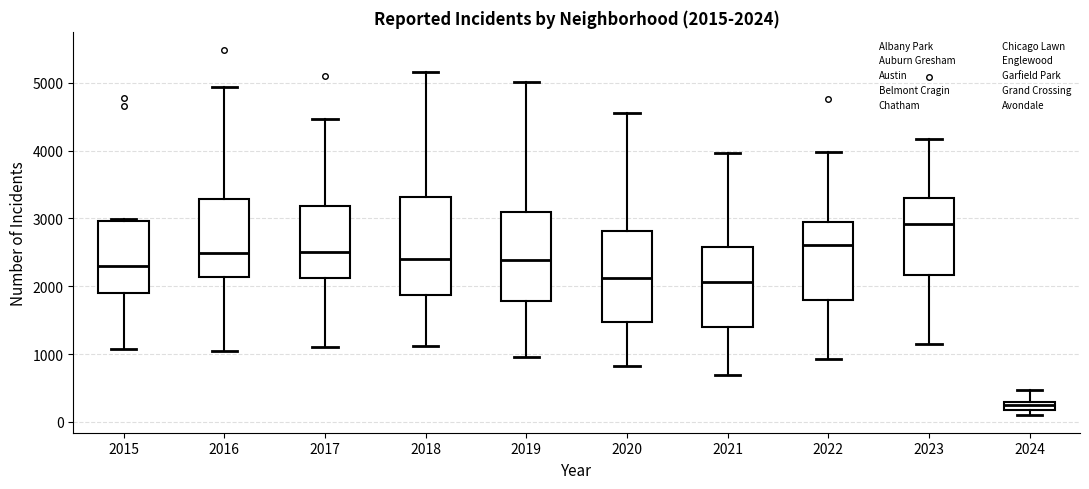

Which box has the lowest median line?

2024